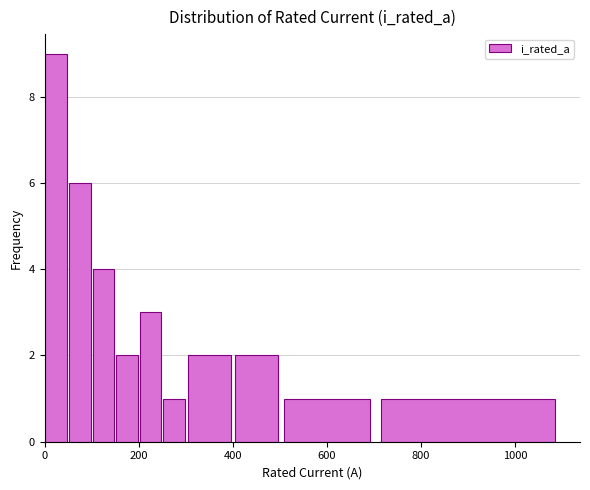

Read against the x-axis, roughly where is the centre of the tallest bar?

20